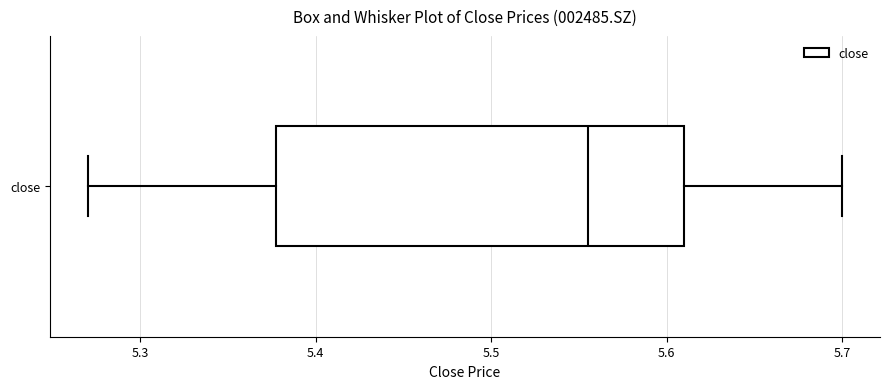

Transcribe this box plot: give where the median line is, the range the box spans, and where the two whiskers end, as read against the x-axis. The values are not printed on the chart, so give them approximately, as read against the axis.

median 5.56, box 5.38 to 5.61, whiskers 5.27 to 5.70